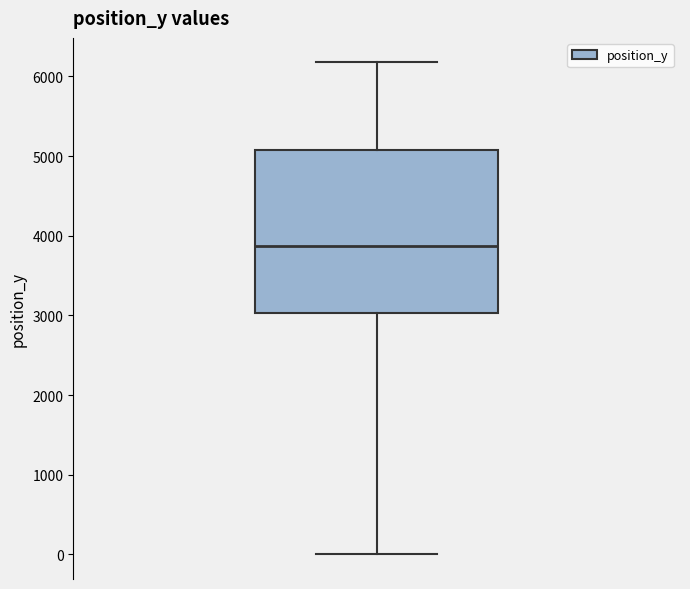

Where does the upper whisker of the box end on the y-axis? The values are not printed on the chart, so give them approximately, as read against the axis.

6200